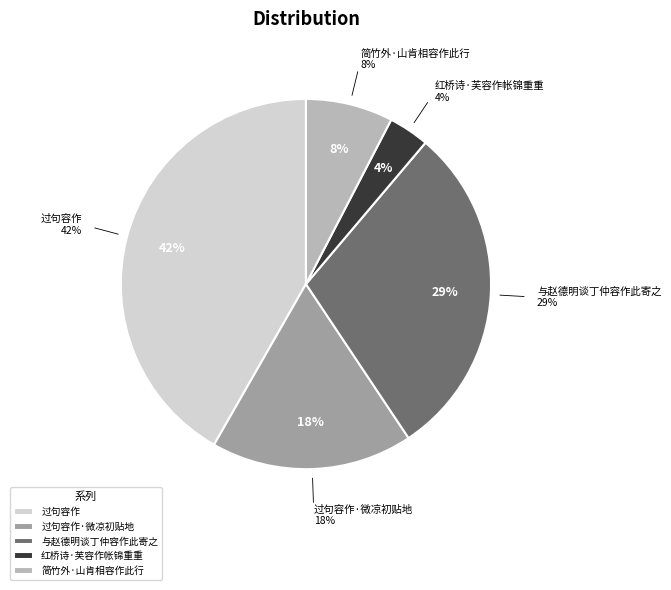

What percentage is the 过句容作 slice, to the nearest percent?

42%